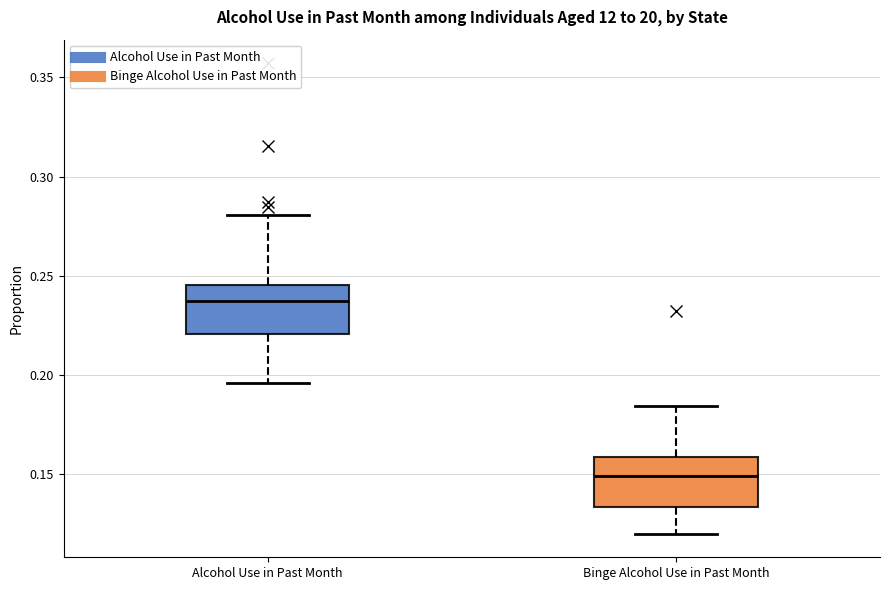

Reading left to right, read every box against the y-axis: the position of its median line, the range the box covers, and the ends of its whiskers. The values are not printed on the chart, so give them approximately, as read against the axis.

Alcohol Use in Past Month: median 0.235, box 0.220 to 0.245, whiskers 0.195 to 0.280
Binge Alcohol Use in Past Month: median 0.150, box 0.135 to 0.160, whiskers 0.120 to 0.185